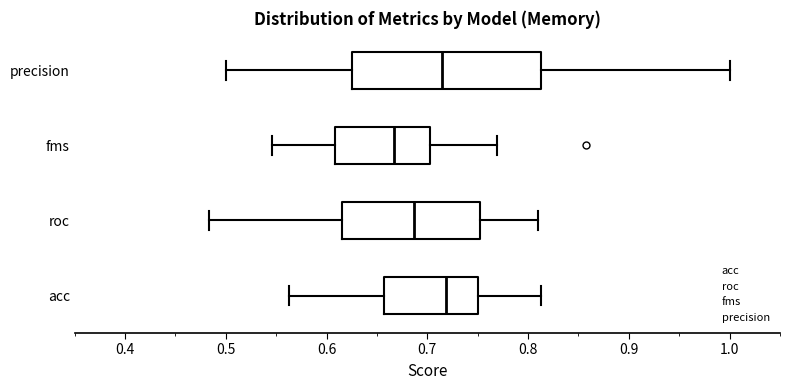

Reading bottom to top, transcribe this box plot: for each box, give where its median line is, the range the box spans, and where its two whiskers end, as read against the x-axis. The values are not printed on the chart, so give them approximately, as read against the axis.

acc: median 0.72, box 0.66 to 0.75, whiskers 0.56 to 0.81
roc: median 0.69, box 0.62 to 0.75, whiskers 0.48 to 0.81
fms: median 0.67, box 0.61 to 0.70, whiskers 0.55 to 0.77
precision: median 0.71, box 0.63 to 0.81, whiskers 0.50 to 1.00